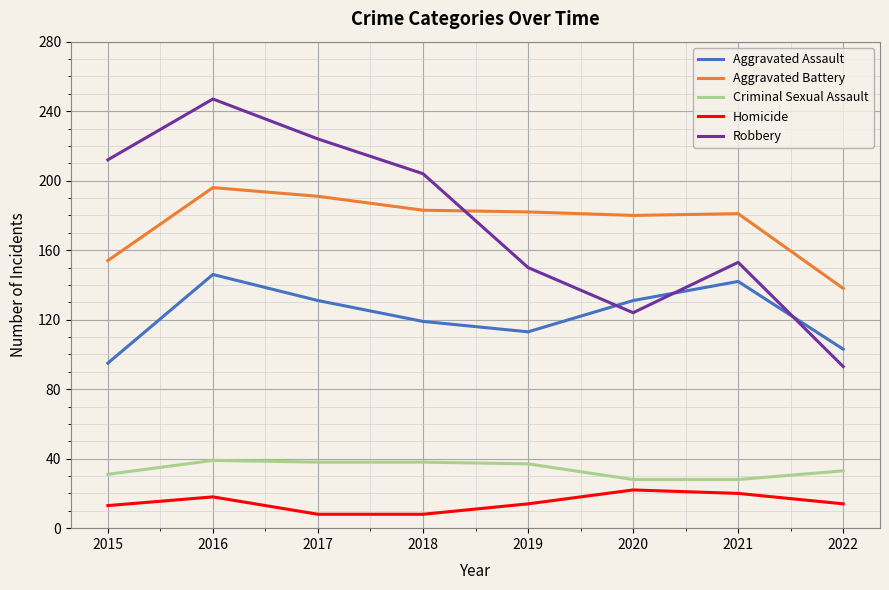

How many interior local peaks does the Aggravated Assault series have?

2